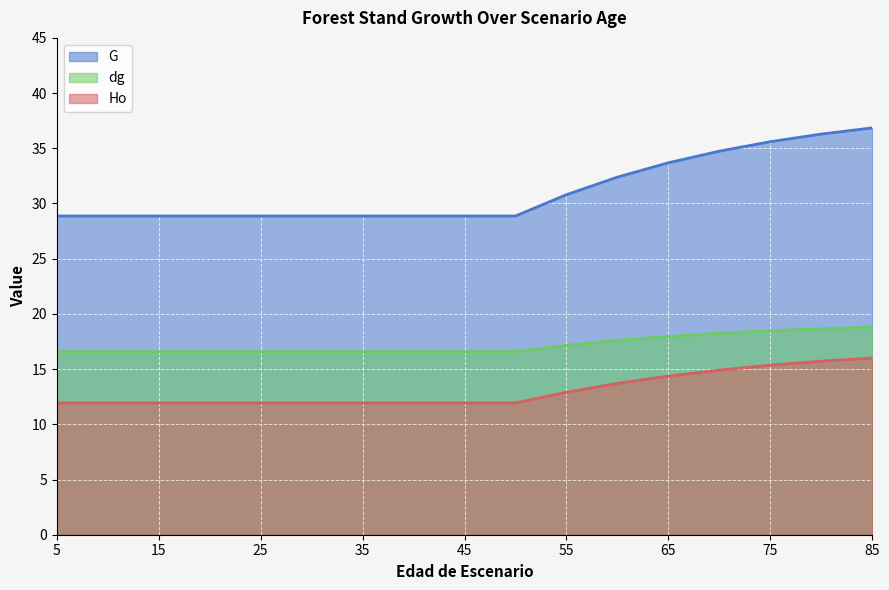

True or false: Ho has a value of 15.4 at 75.

True